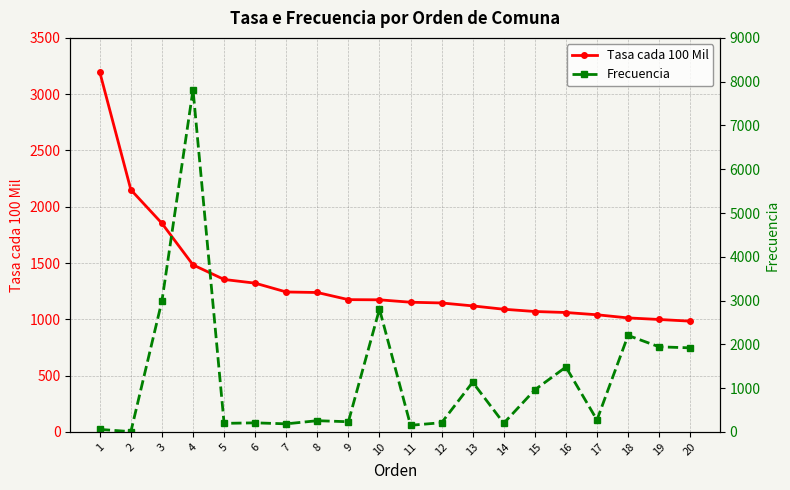

What is the sum of the Tasa cada 100 Mil values at 1 and 8?

4433.4